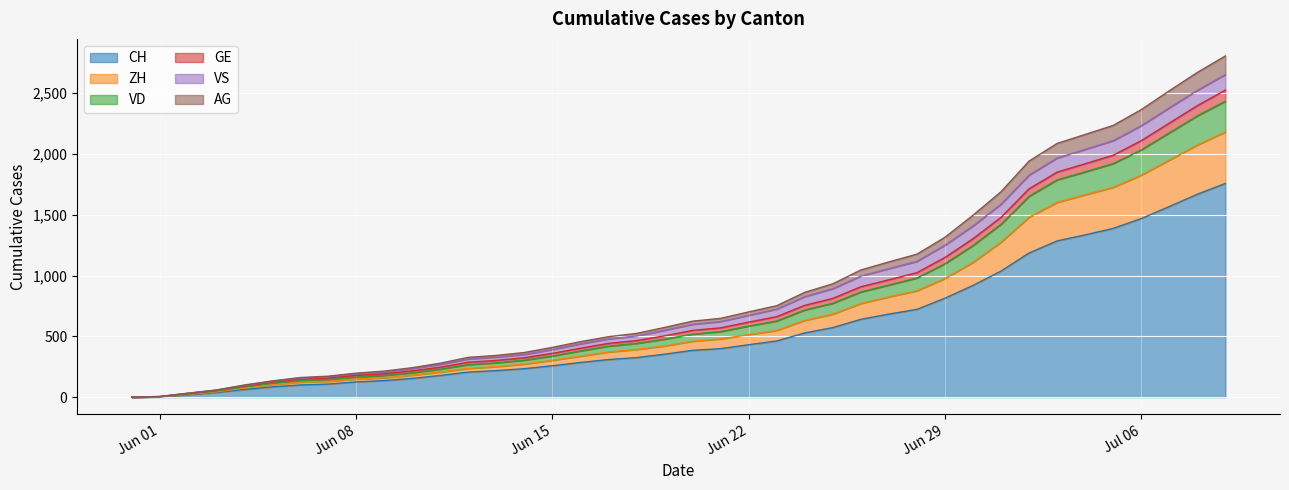

What is the maximum value shown in the chart?

2807